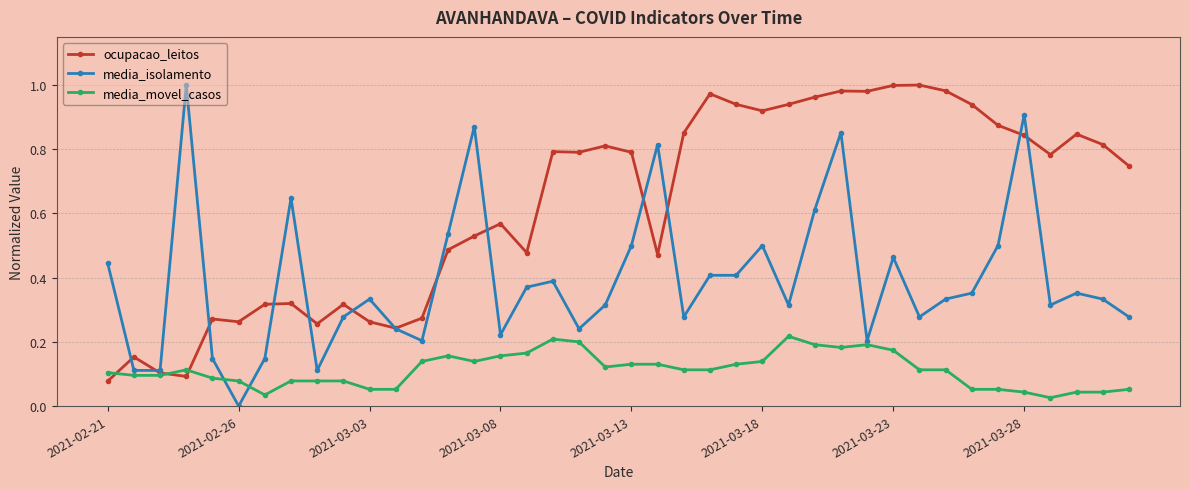

Which series has the largest range (max minus min)?

media_isolamento